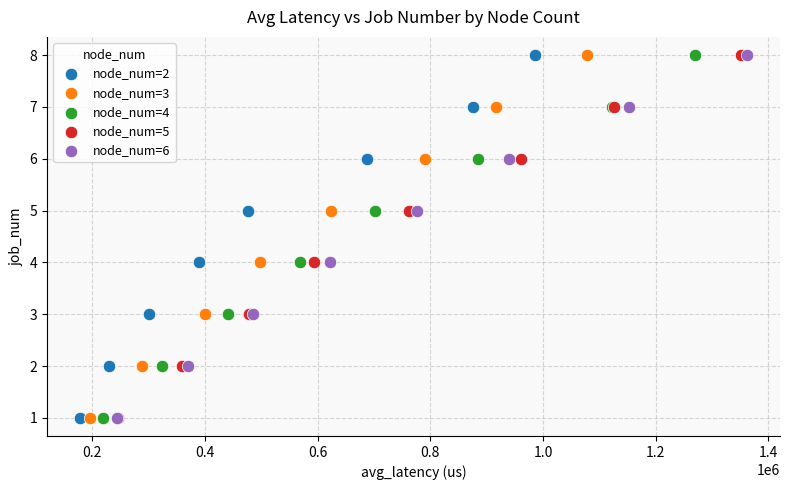

What are all the series names shown in the legend?

node_num=2, node_num=3, node_num=4, node_num=5, node_num=6